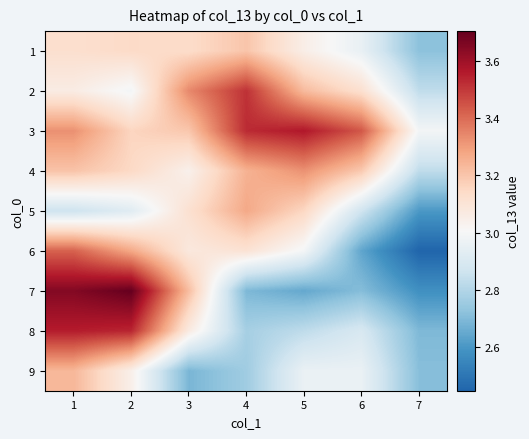

What is the total value across all series at 2?

28.9